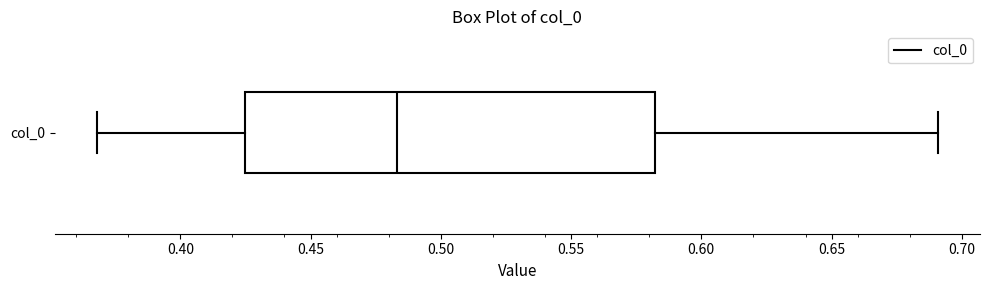

Where does the left whisker of the box for col_0 end on the x-axis? The values are not printed on the chart, so give them approximately, as read against the axis.

0.370